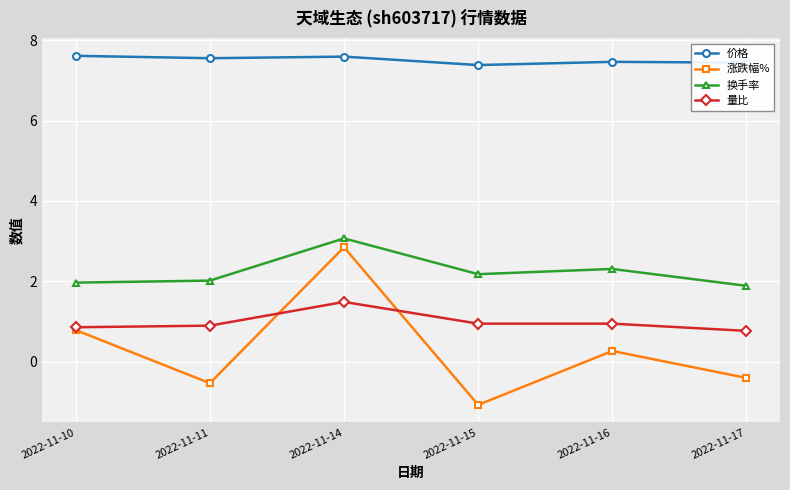

List the series in order of their peak value, highest first.

价格, 换手率, 涨跌幅%, 量比